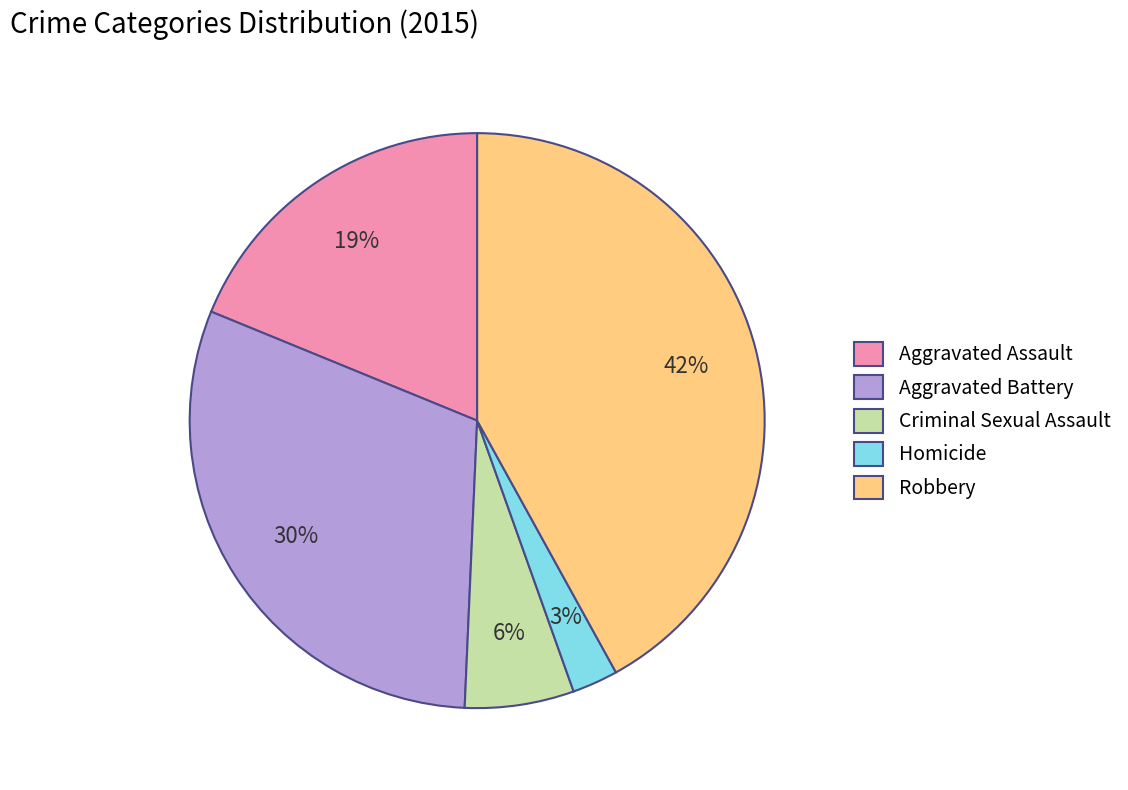

Do Robbery and Aggravated Assault together represent more than half of the pie?

Yes